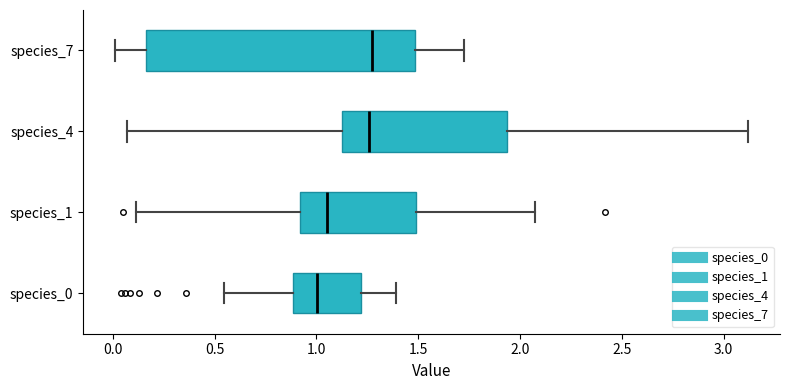

Comparing the boxes themselves (not the whiskers), which one is the widest?

species_7